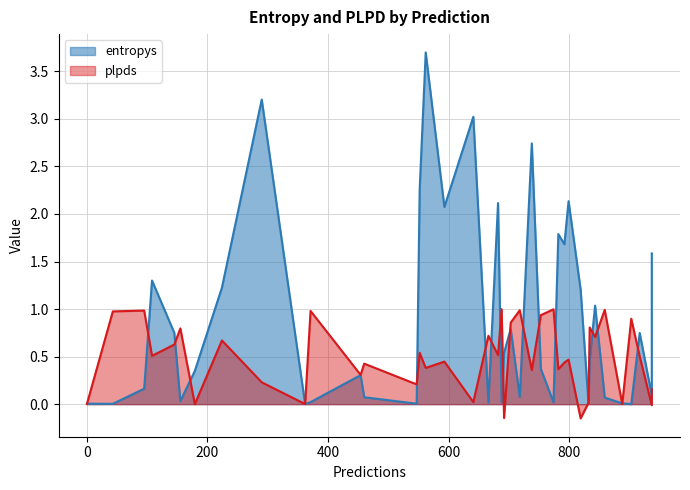

Between 145 and 108, which is larger?

108